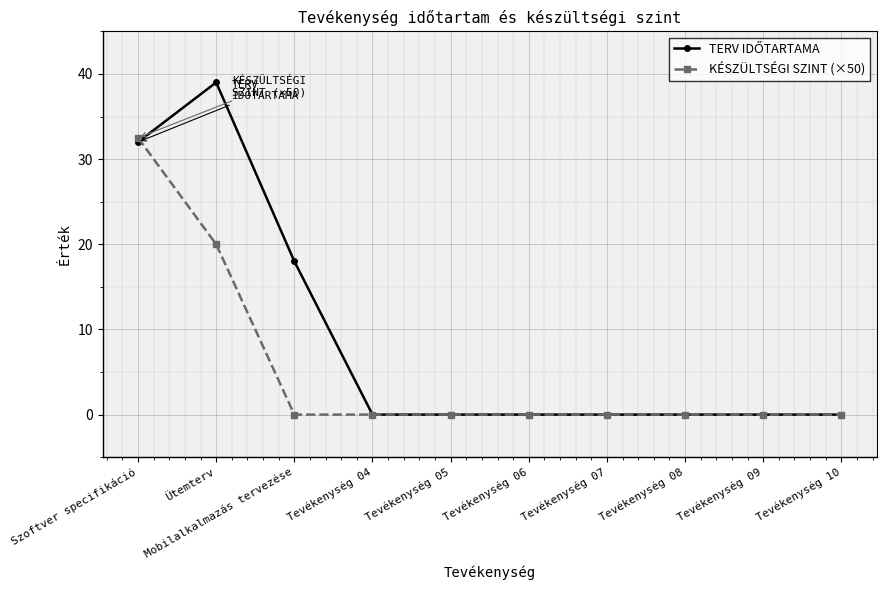

What is the maximum value shown in the chart?

39.0